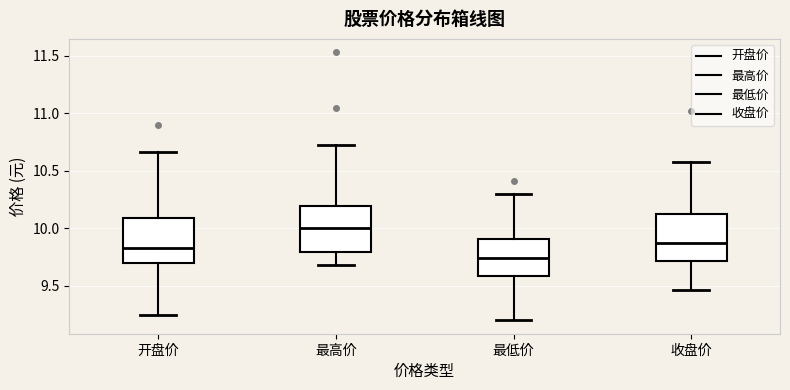

Reading left to right, read every box against the y-axis: the position of its median line, the range the box covers, and the ends of its whiskers. The values are not printed on the chart, so give them approximately, as read against the axis.

开盘价: median 9.85, box 9.70 to 10.10, whiskers 9.25 to 10.65
最高价: median 10.00, box 9.80 to 10.20, whiskers 9.70 to 10.70
最低价: median 9.75, box 9.60 to 9.90, whiskers 9.20 to 10.30
收盘价: median 9.85, box 9.70 to 10.15, whiskers 9.45 to 10.60